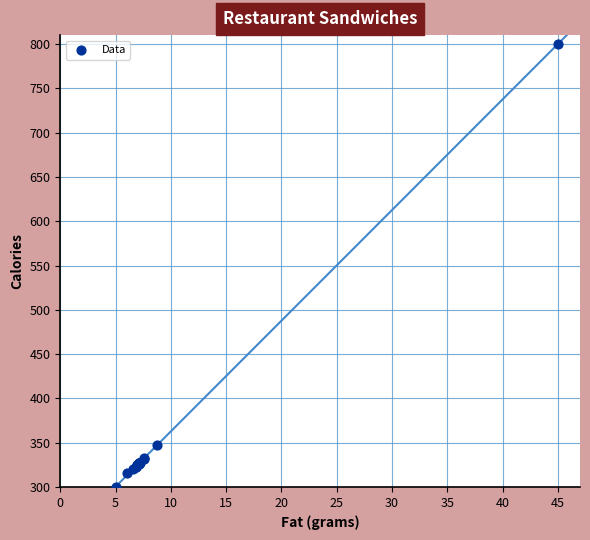

What Y value in the scatter plot is closest to 550?

347.3